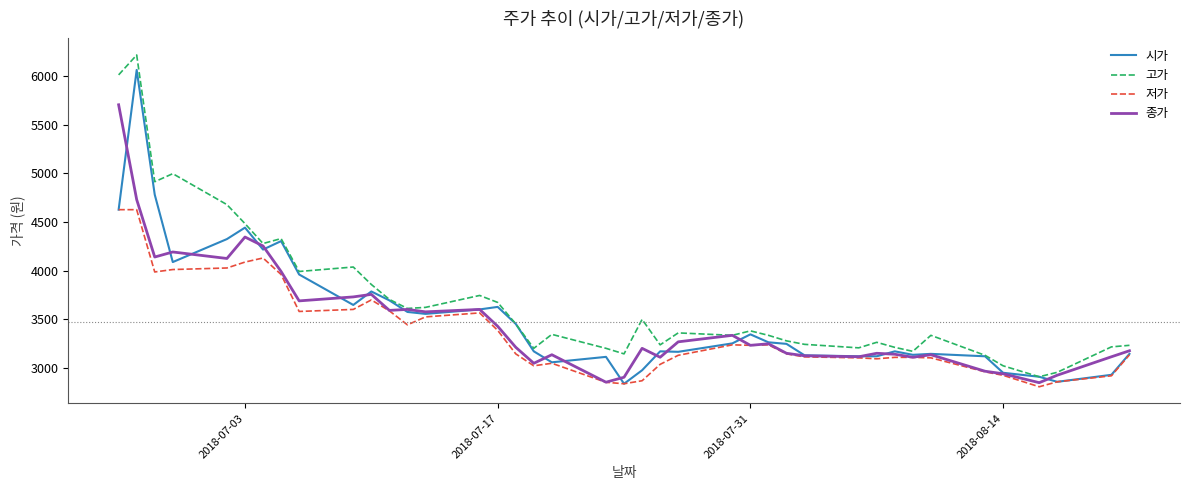

Rank the series by their maximum value, from highest to lowest.

고가, 시가, 종가, 저가